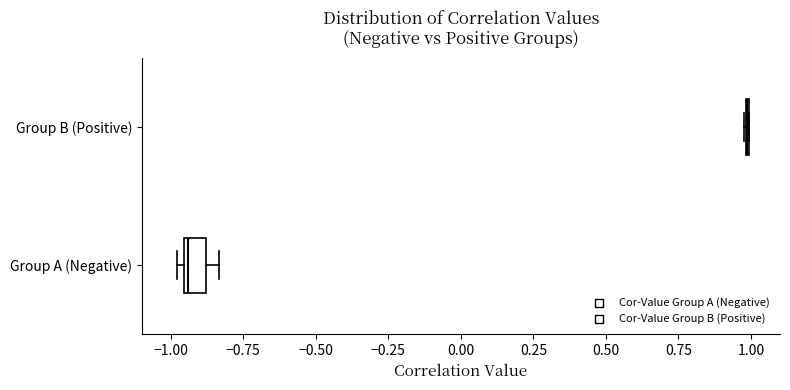

Reading bottom to top, read every box against the x-axis: the position of its median line, the range the box covers, and the ends of its whiskers. The values are not printed on the chart, so give them approximately, as read against the axis.

Group A (Negative): median -0.95, box -0.95 to -0.90, whiskers -1.00 to -0.85
Group B (Positive): box collapsed to a line at 1.00, whiskers 1.00 to 1.00